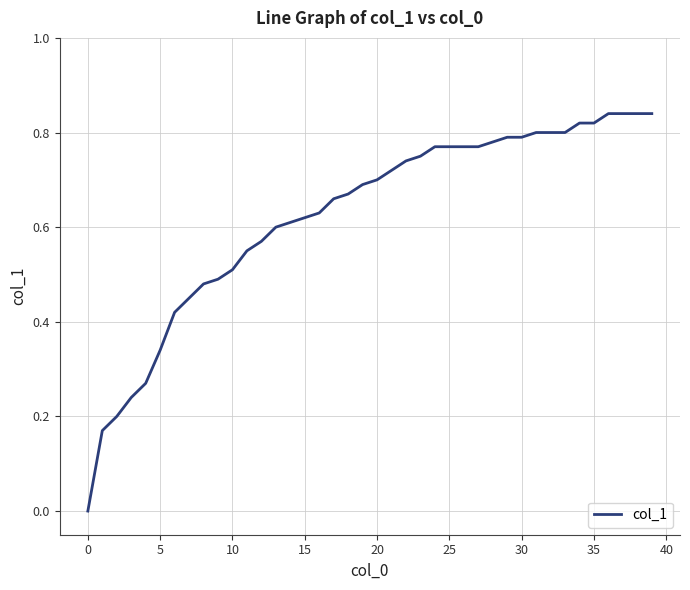

Does the chart have visible grid lines?

Yes